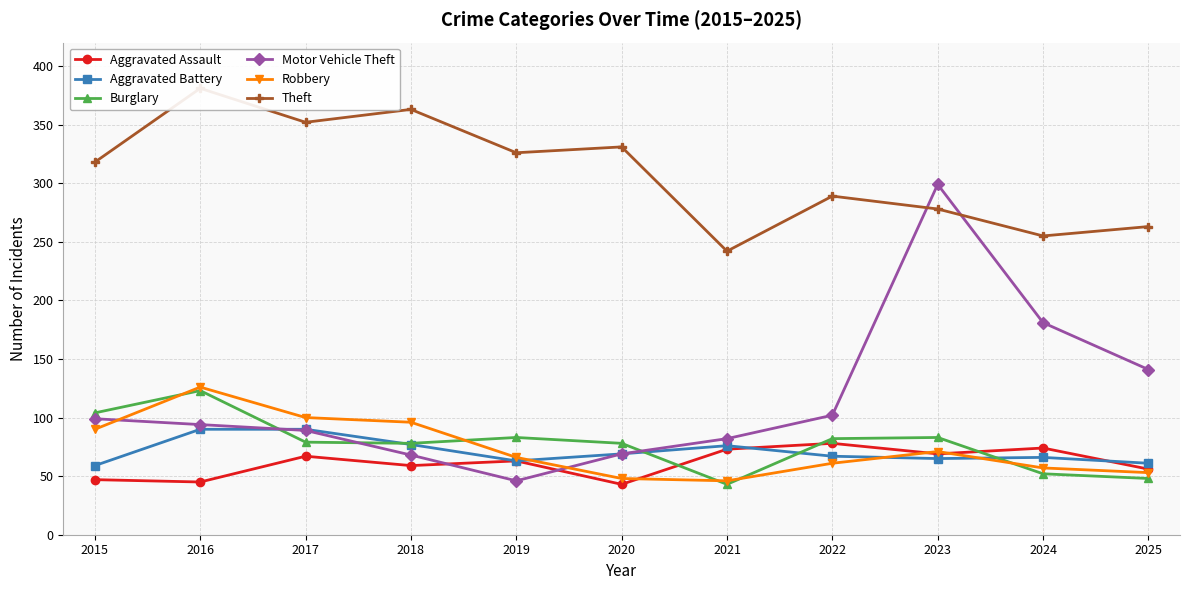

At which label does Aggravated Assault first exceed 63?

2017